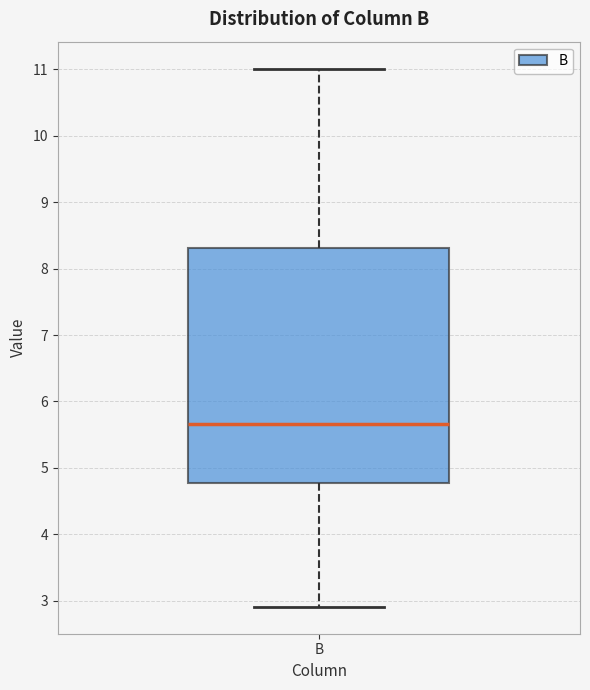

Read this box plot against the y-axis: the position of the median line, the range covered by the box, and the ends of both whiskers. The values are not printed on the chart, so give them approximately, as read against the axis.

median 5.7, box 4.8 to 8.3, whiskers 2.9 to 11.0